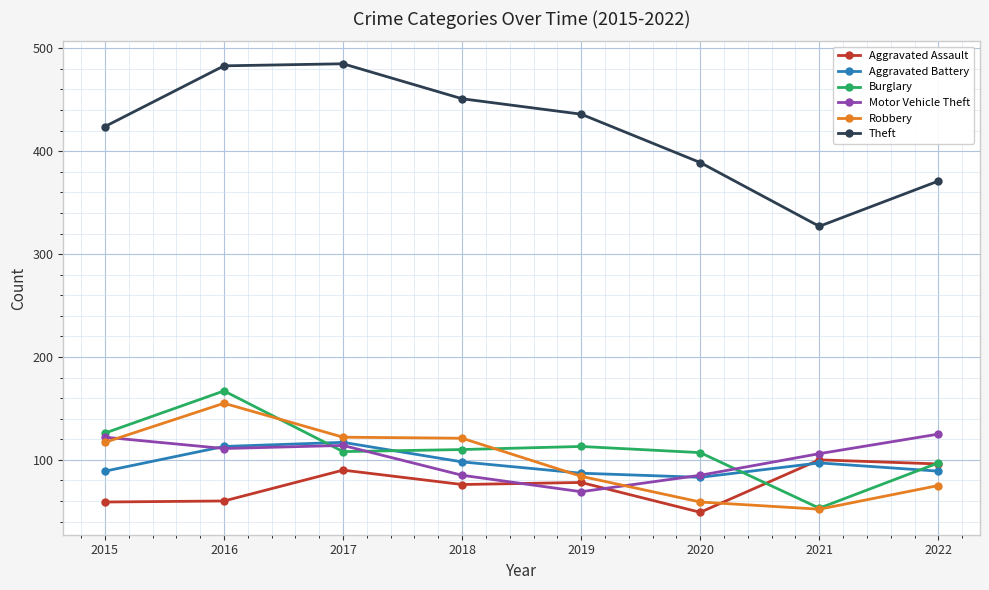

Does the chart display data point markers on the line(s)?

Yes